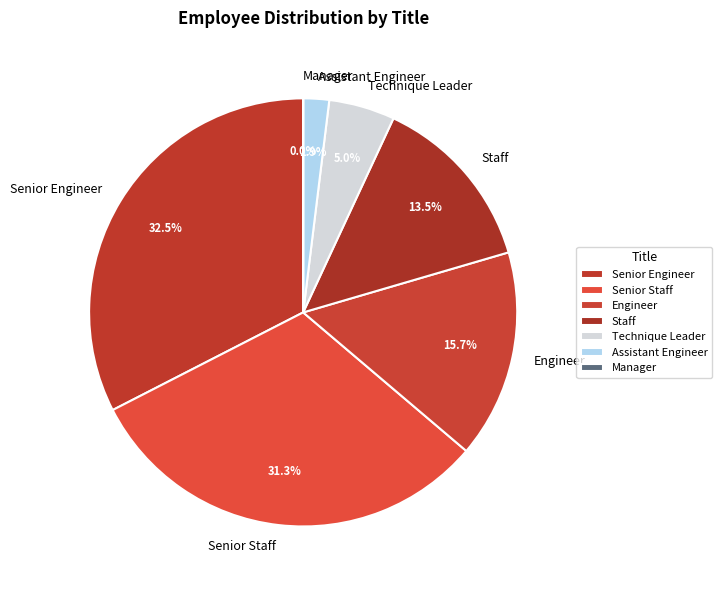

What is the largest slice in the pie chart?

Senior Engineer